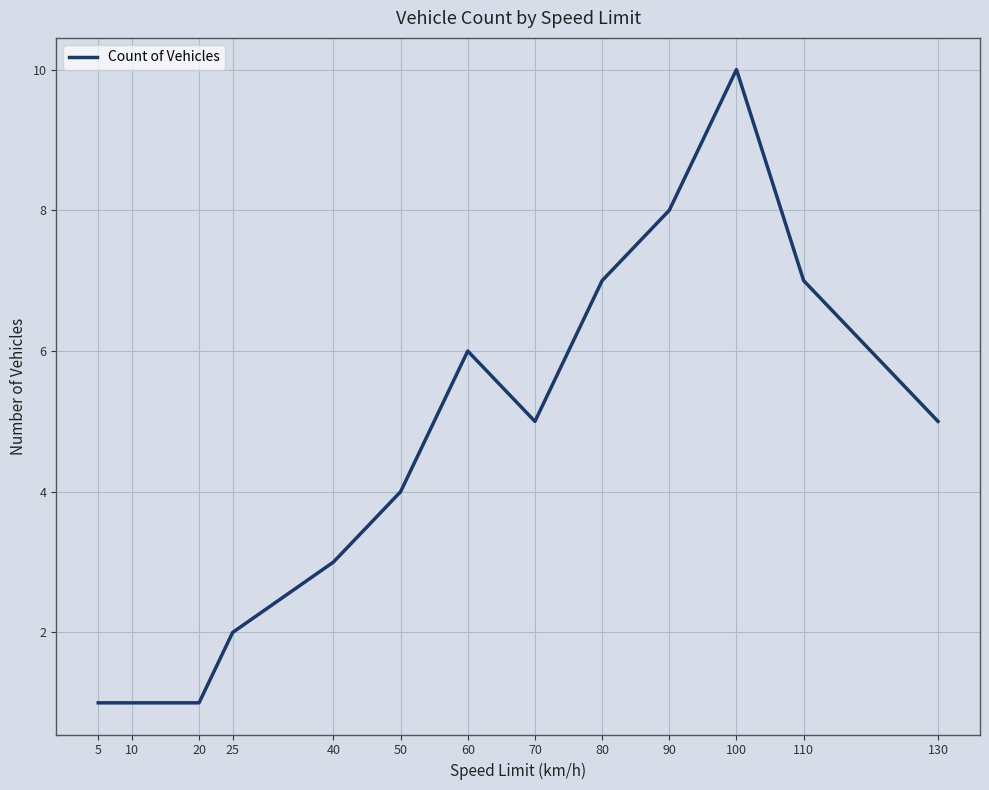

The chart shows a value of 2 at 90. True or false?

False